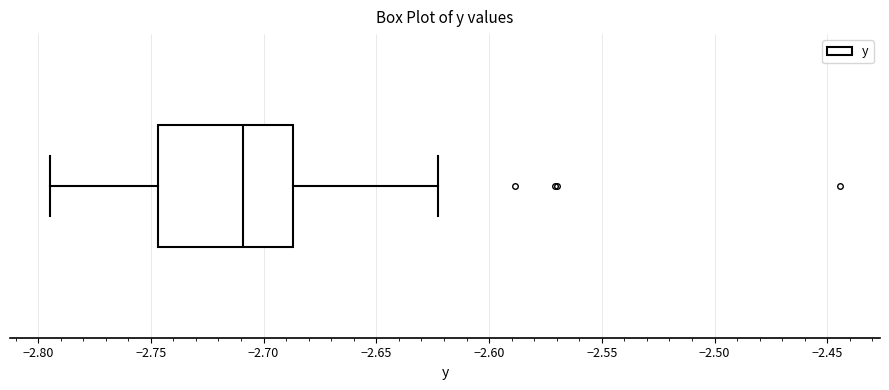

Transcribe this box plot: give where the median line is, the range the box spans, and where the two whiskers end, as read against the x-axis. The values are not printed on the chart, so give them approximately, as read against the axis.

median -2.710, box -2.745 to -2.685, whiskers -2.795 to -2.625